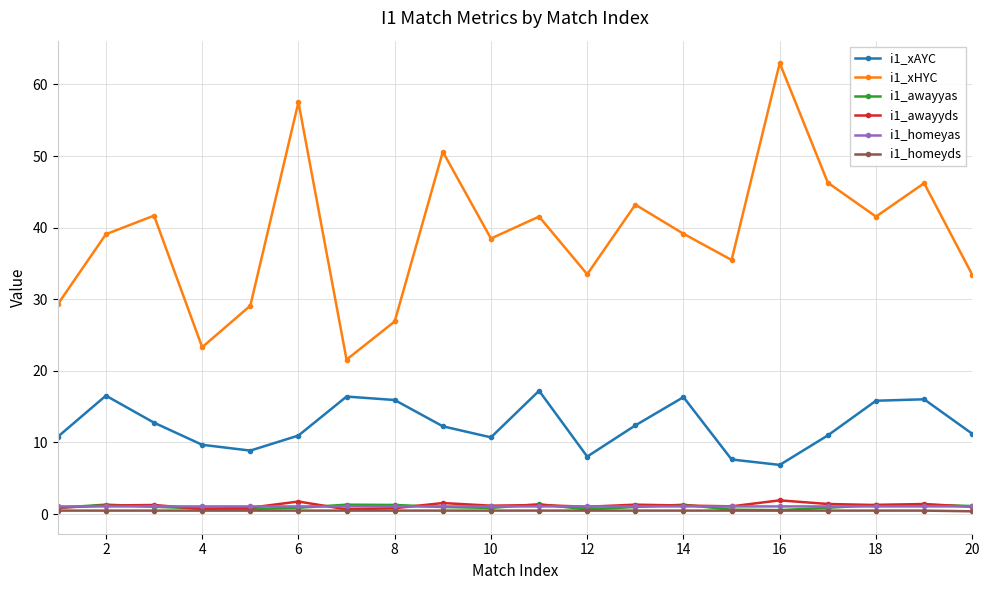

True or false: i1_xHYC has more than 0 points higher than both neighbors.

True